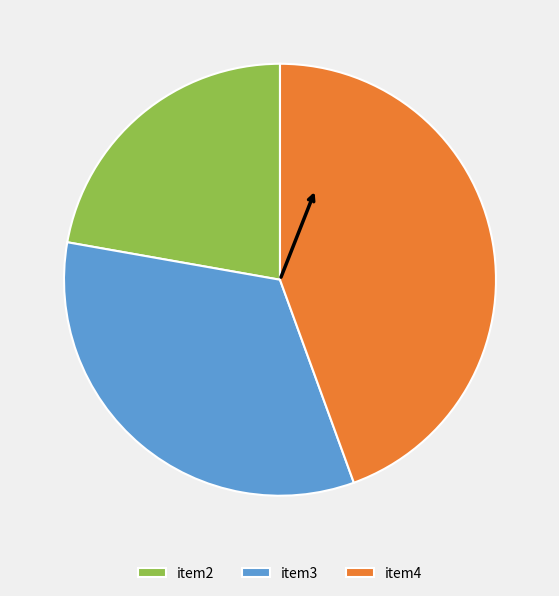

Rank the categories by value from highest to lowest.

item4, item3, item2